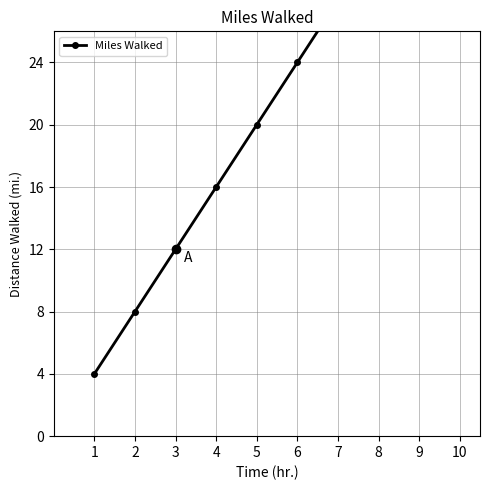

Does the chart have visible grid lines?

Yes